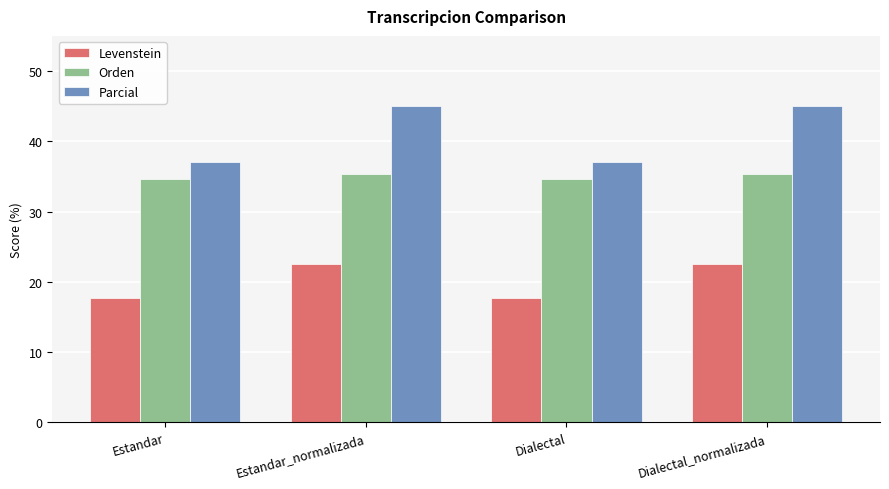

What is the approximate value of Levenstein at Estandar_normalizada?

22.5